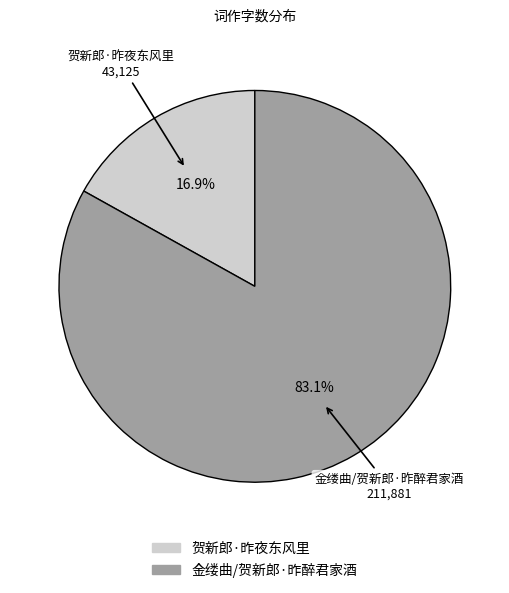

Which has a higher value, 贺新郎·昨夜东风里 or 金缕曲/贺新郎·昨醉君家酒?

金缕曲/贺新郎·昨醉君家酒